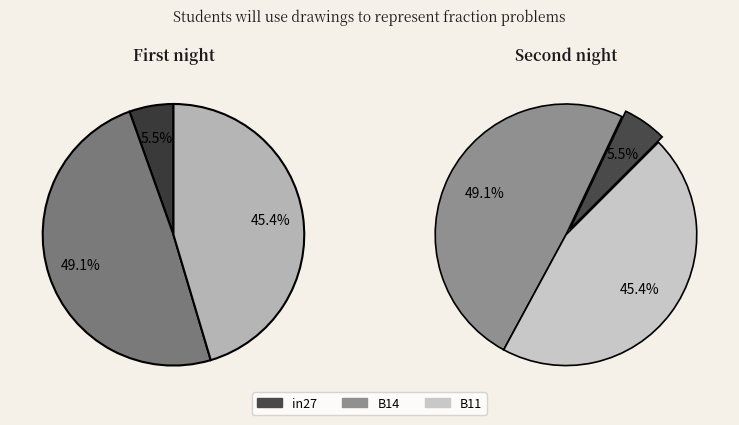

Which has a higher value, B14 or B11?

B14